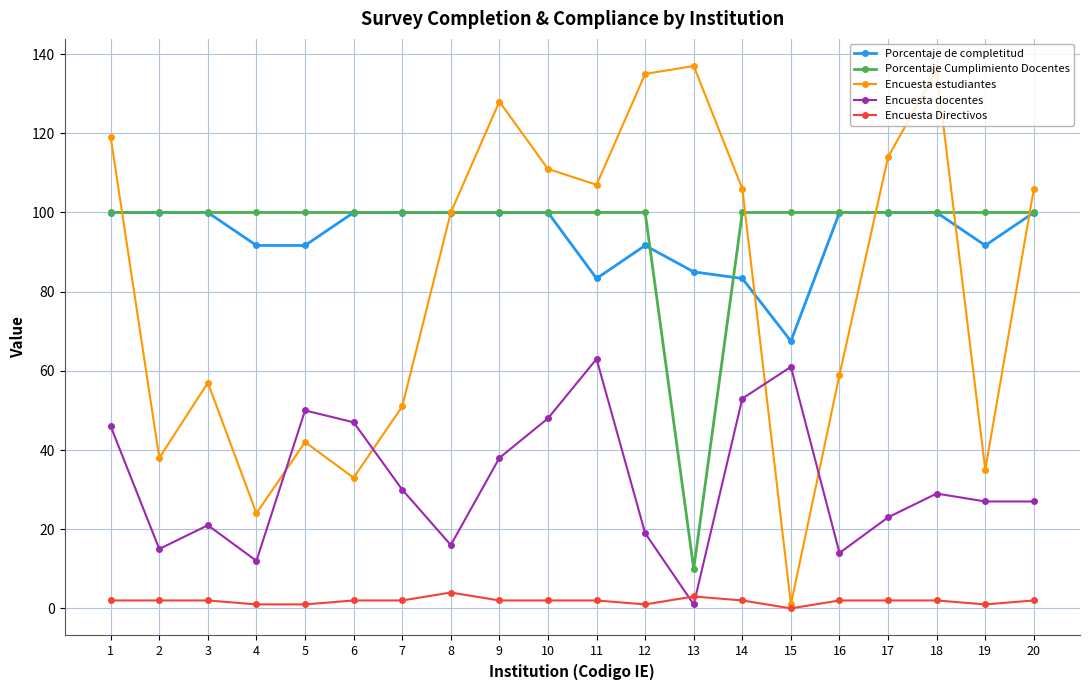

What is the sum of the Porcentaje de completitud values at 5 and 7?

191.7